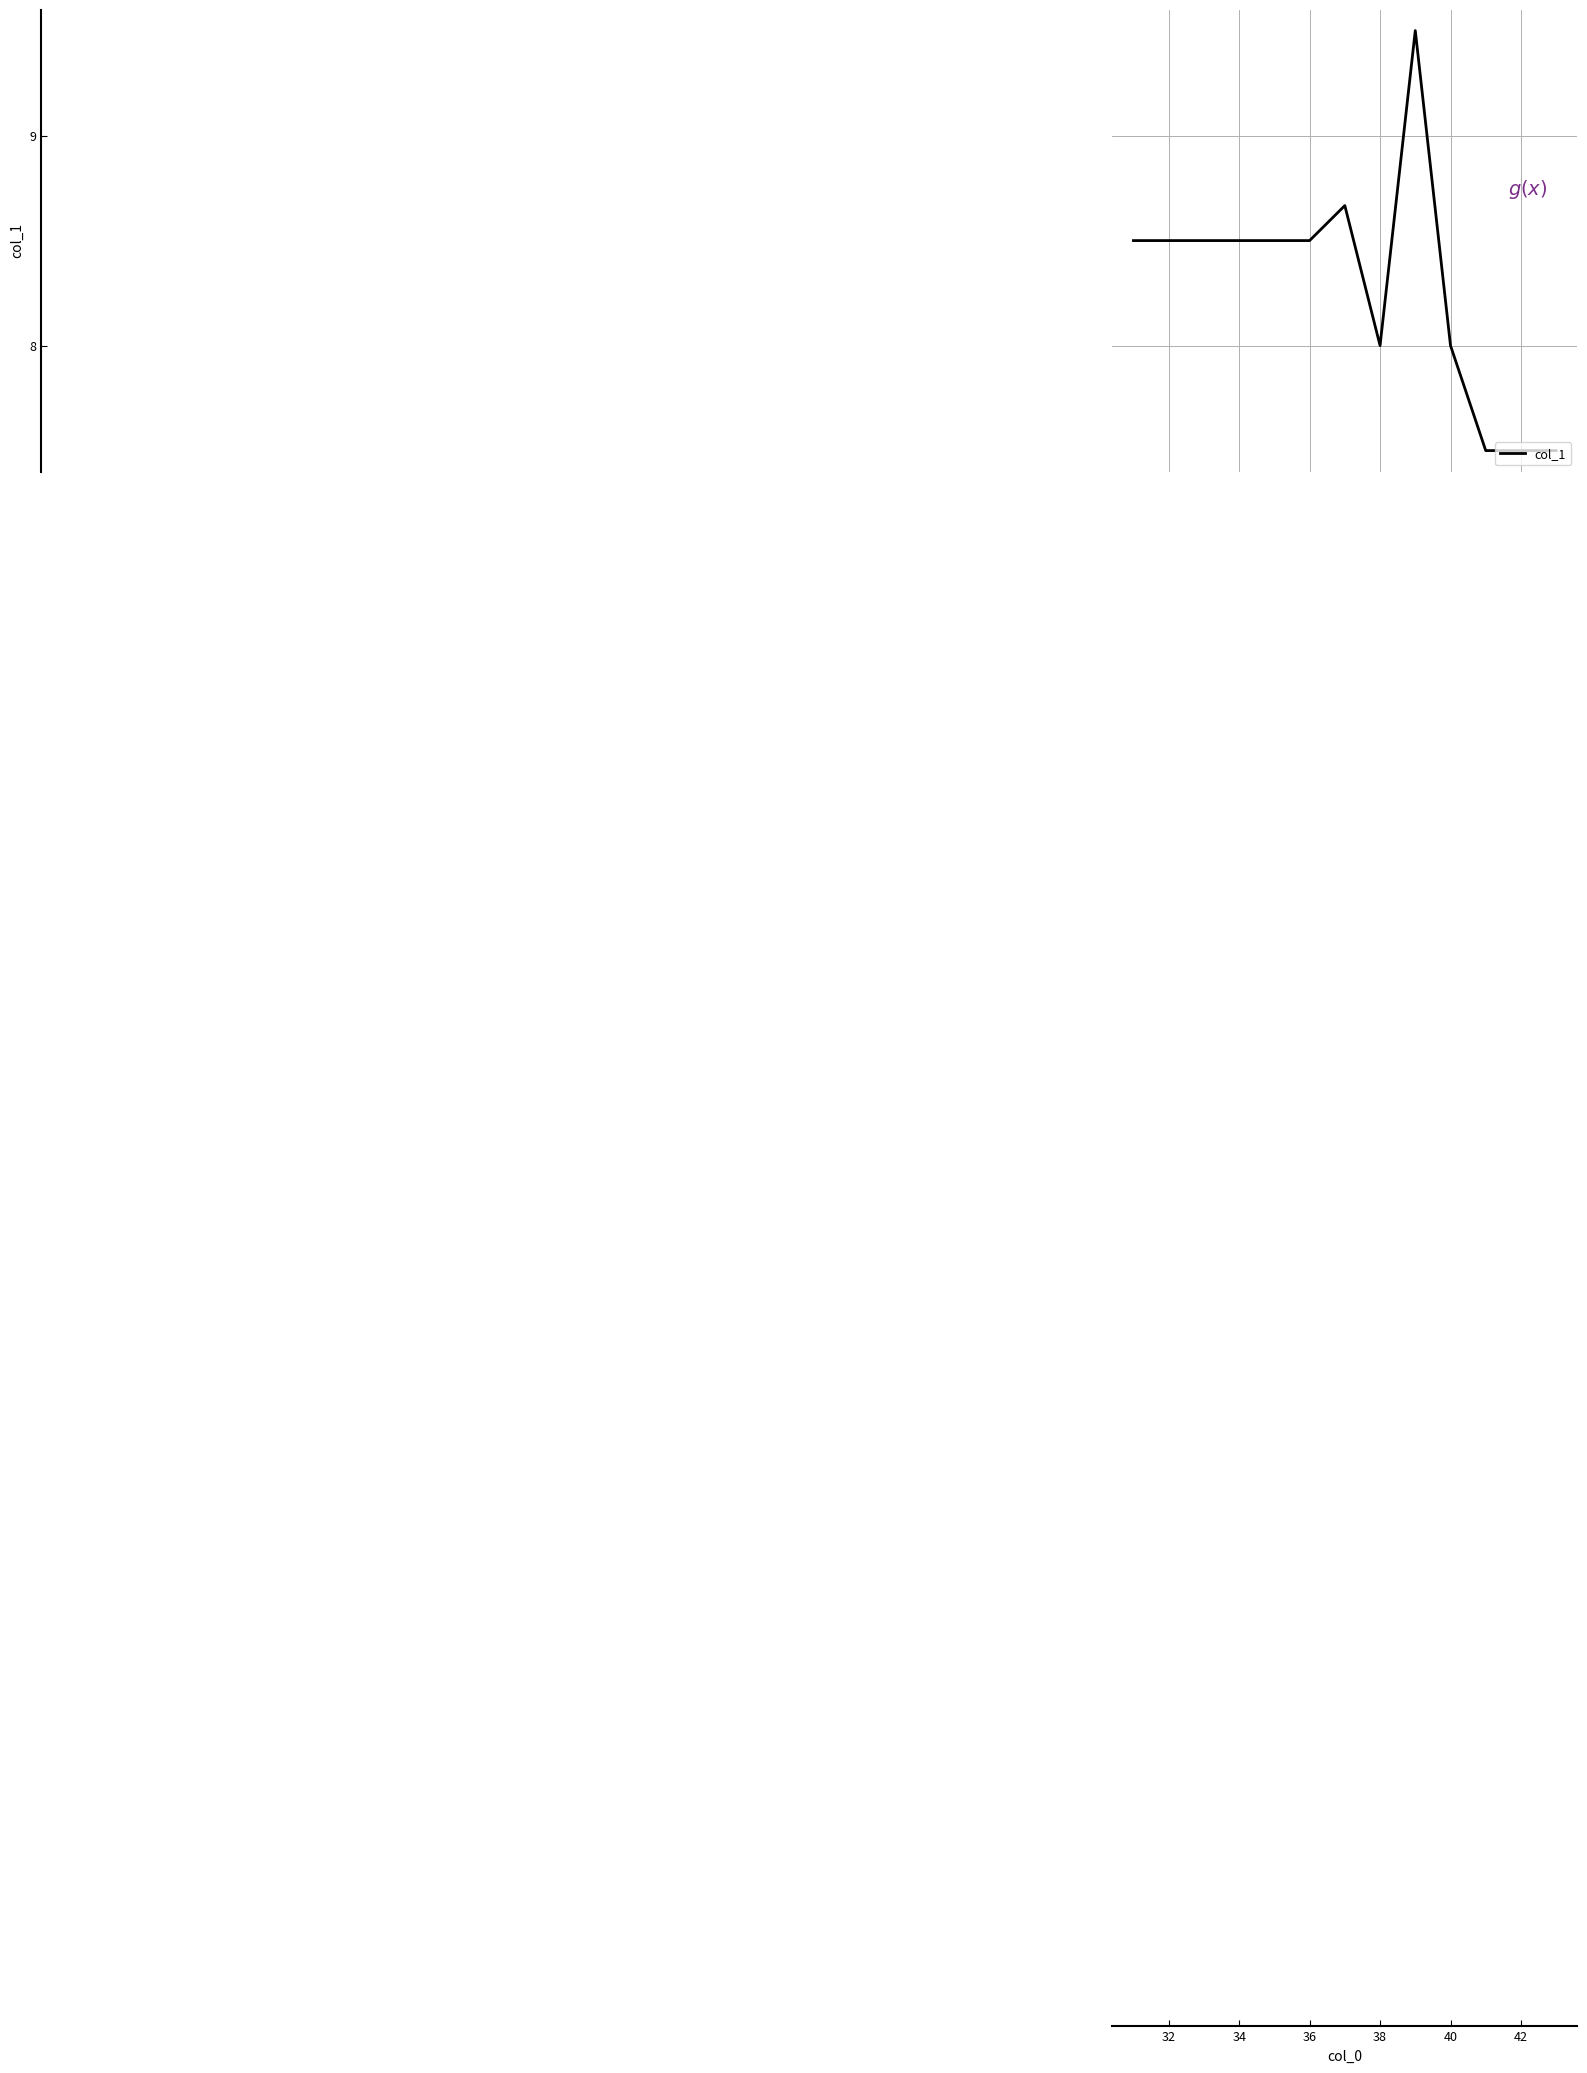

What is the difference between the maximum and minimum values?

2.0